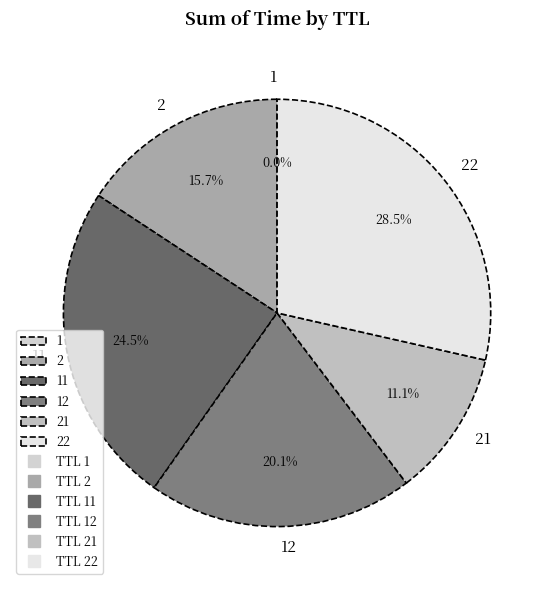

What is the largest slice in the pie chart?

22